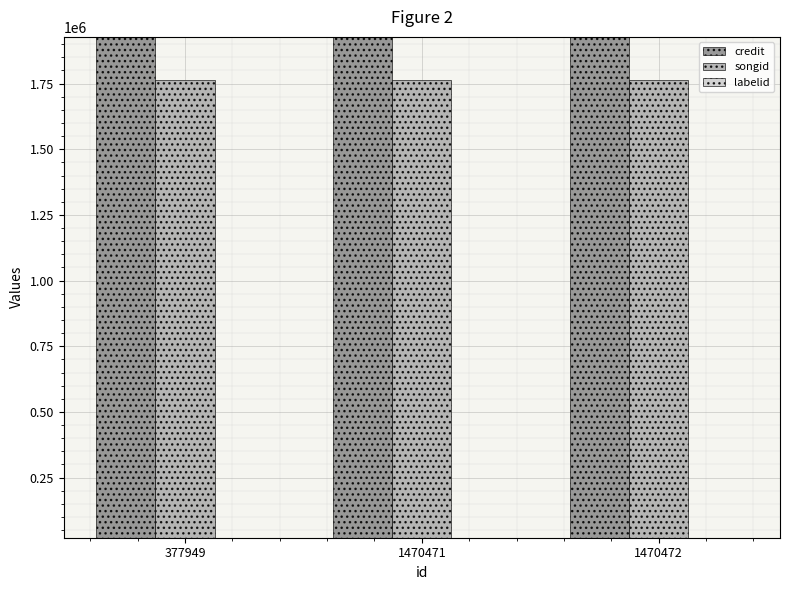

What is the smallest value displayed?

21198